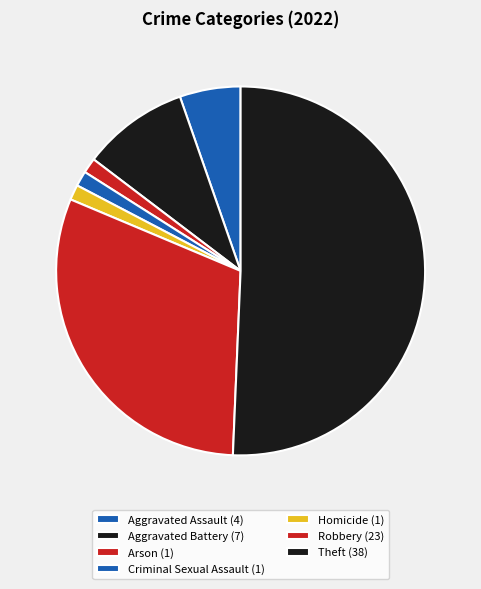

How much of the chart is everything except Theft?

49.3%